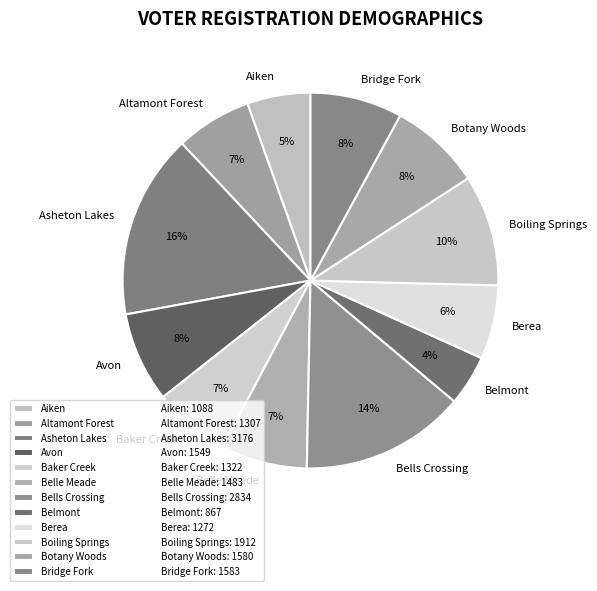

How many slices are in this pie chart?

12